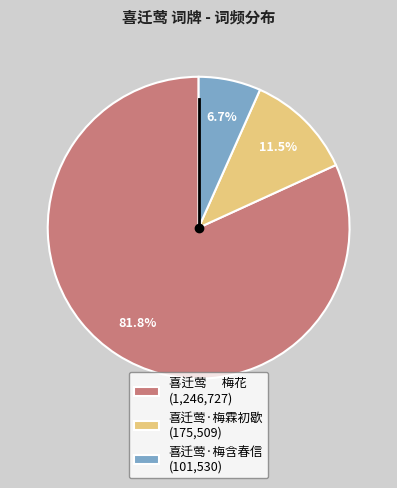

Is the sum of 喜迁莺·梅霖初歇 (175,509) and 喜迁莺 梅花 (1,246,727) greater than half?

Yes